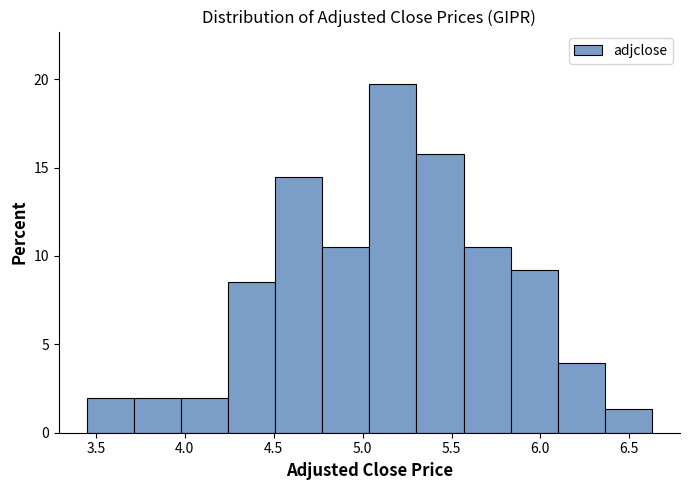

Over which range of the x-axis is the bar tallest?

5.05 to 5.30